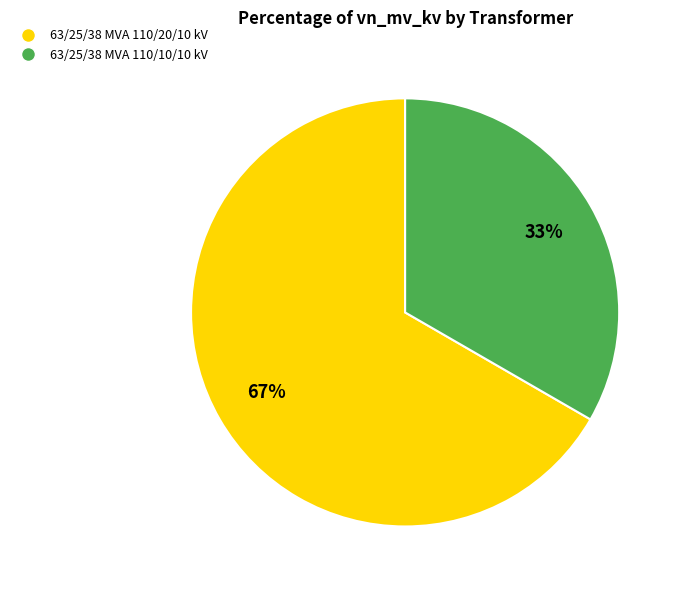

Between 63/25/38 MVA 110/20/10 kV and 63/25/38 MVA 110/10/10 kV, which is larger?

63/25/38 MVA 110/20/10 kV